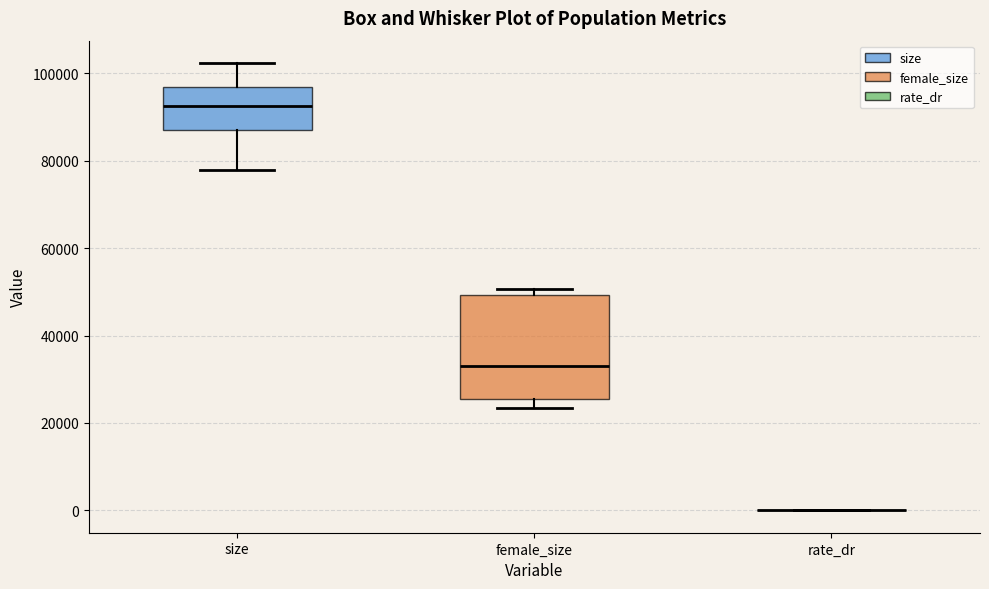

Reading left to right, transcribe this box plot: for each box, give where its median line is, the range the box spans, and where its two whiskers end, as read against the y-axis. The values are not printed on the chart, so give them approximately, as read against the axis.

size: median 92000, box 86000 to 96000, whiskers 78000 to 102000
female_size: median 34000, box 26000 to 50000, whiskers 24000 to 50000 (just above the box's upper edge)
rate_dr: box collapsed to a line at 0, whiskers 0 to 0